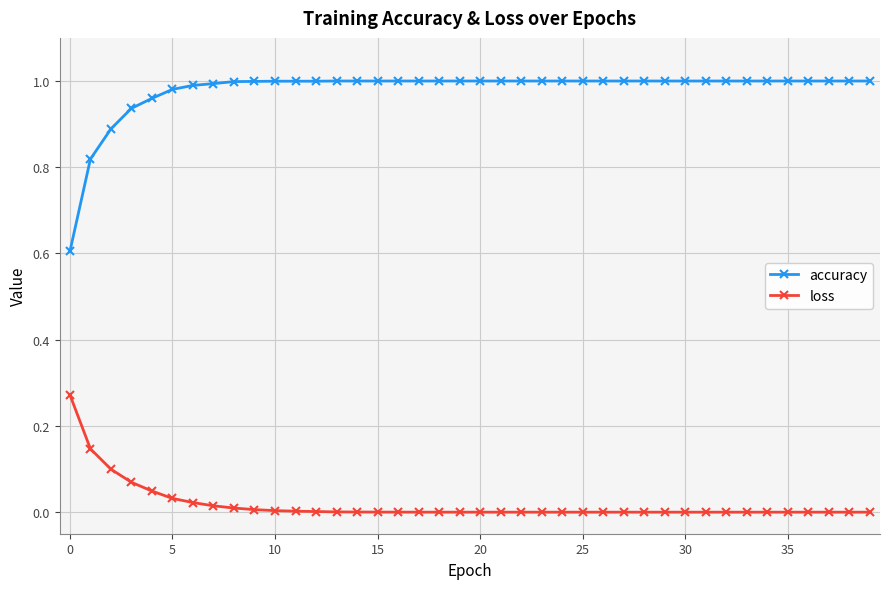

Which series has the widest spread of values?

accuracy